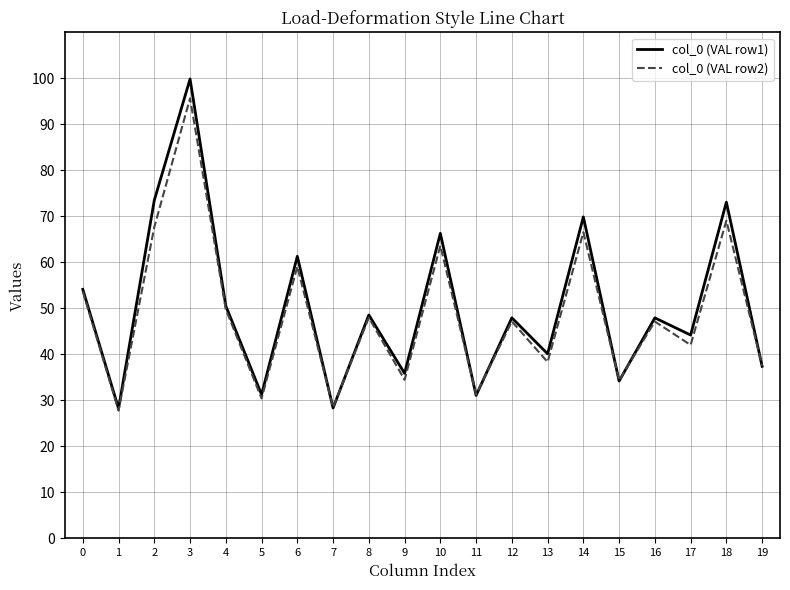

What is the average value of the col_0 (VAL row2) series?

48.6